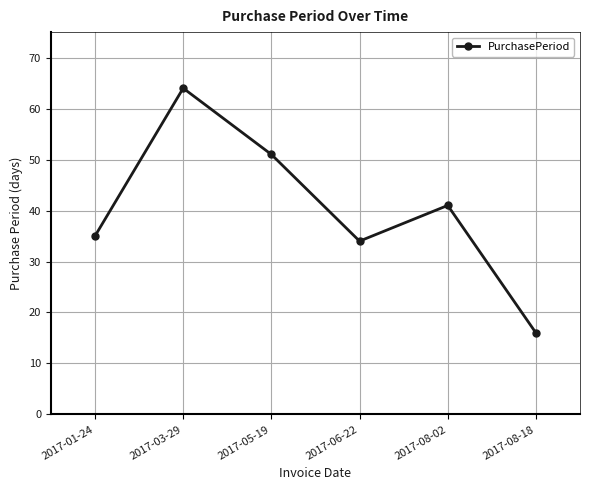

What is the label of the 5th point from the right?

2017-03-29